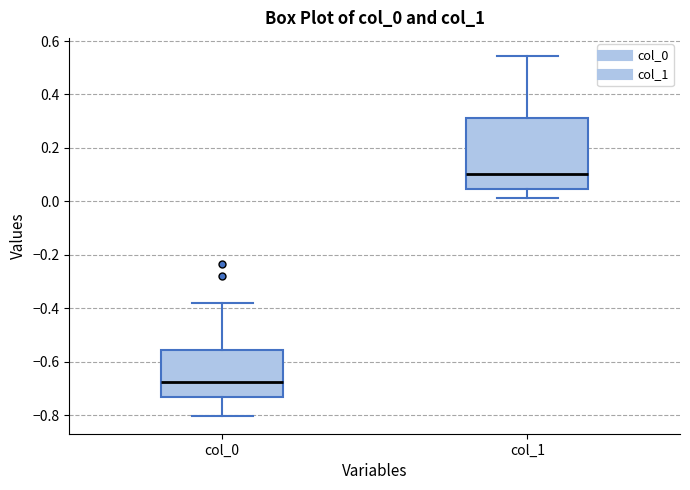

Which box has the highest median line?

col_1